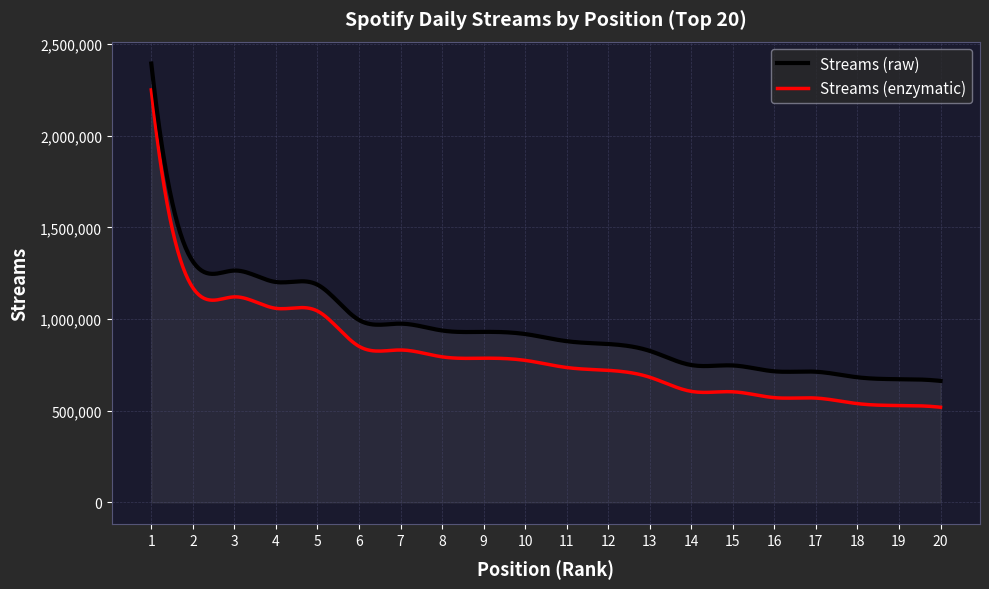

What is the greatest value displayed?

2393134.0